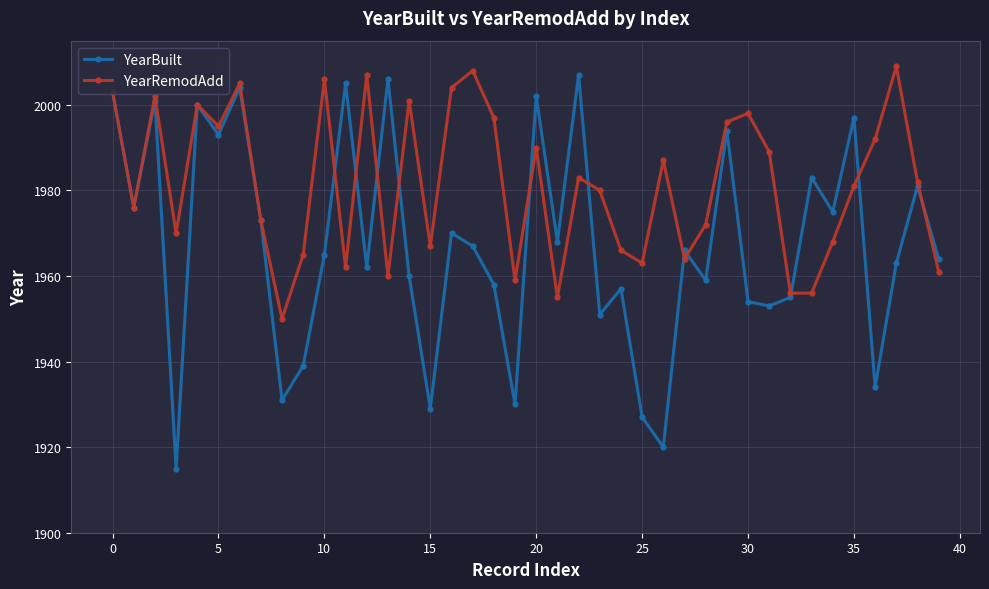

Is this an area chart (filled region under the line)?

No